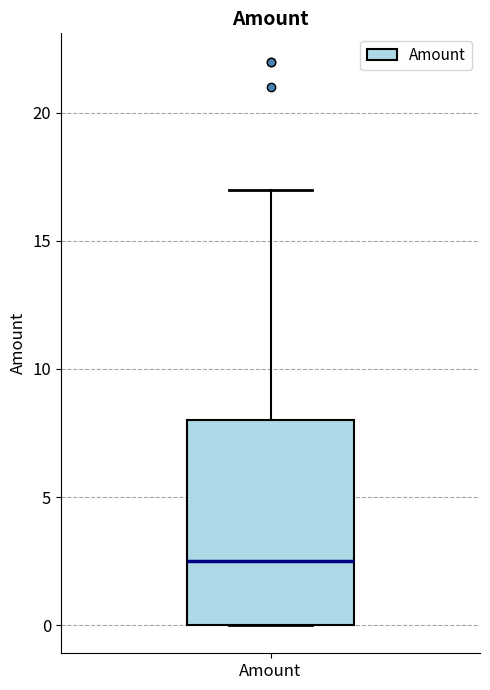

Where does the upper whisker of the box for Amount end on the y-axis? The values are not printed on the chart, so give them approximately, as read against the axis.

17.0